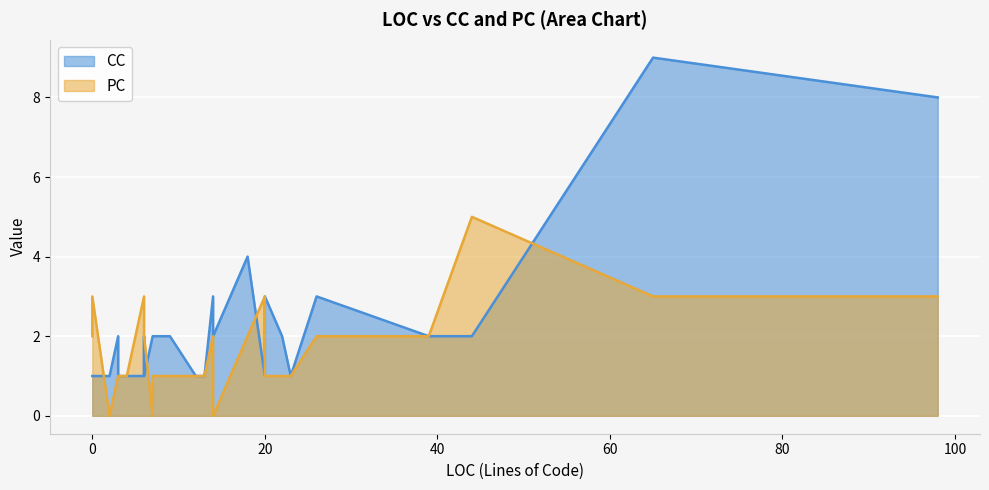

Which category has the lowest value in the CC series?

4